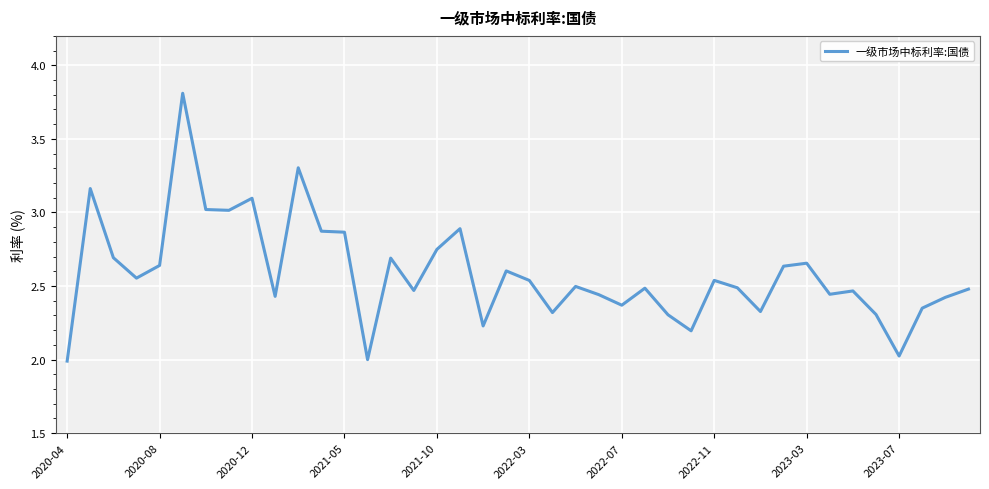

What is the smallest value displayed?

2.0